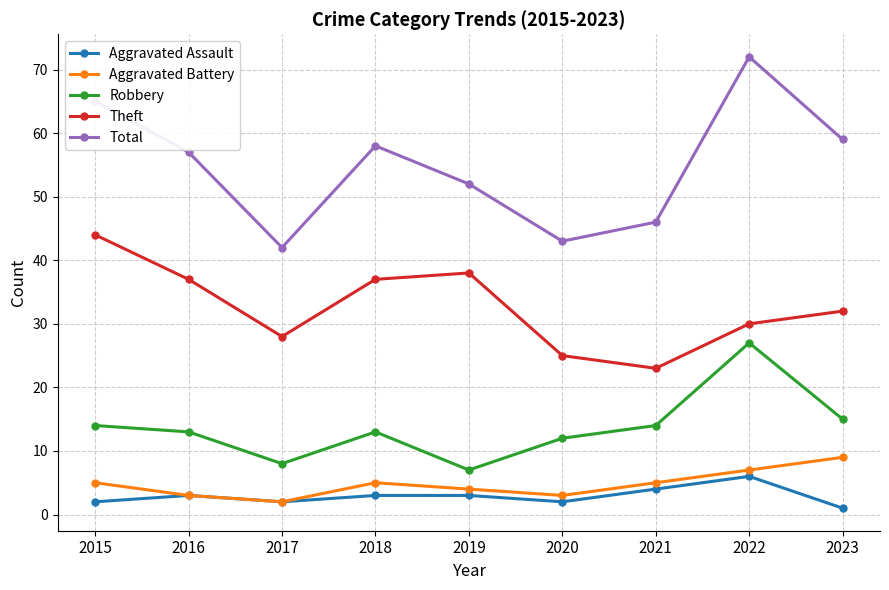

Which series changed the most between 2015 and 2021?

Theft